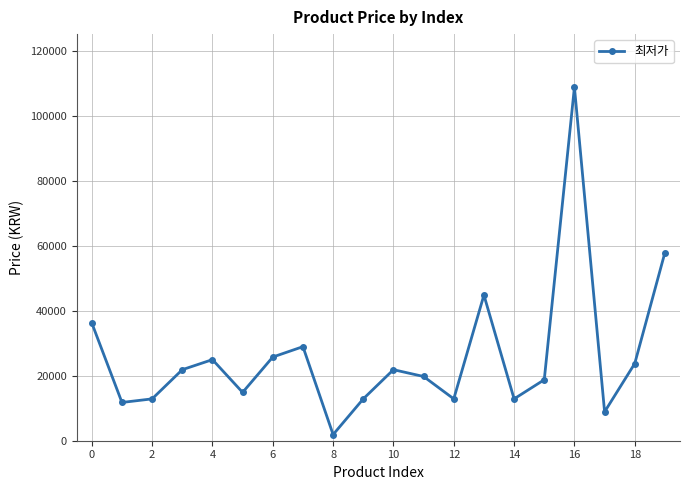

Reading left to right, transcribe all the data shown in this chart.

36300	11800	12900	21900	25000	14900	25800	29000	1900	12900	21900	19800	12900	44900	12900	18800	109000	8900	23800	58000